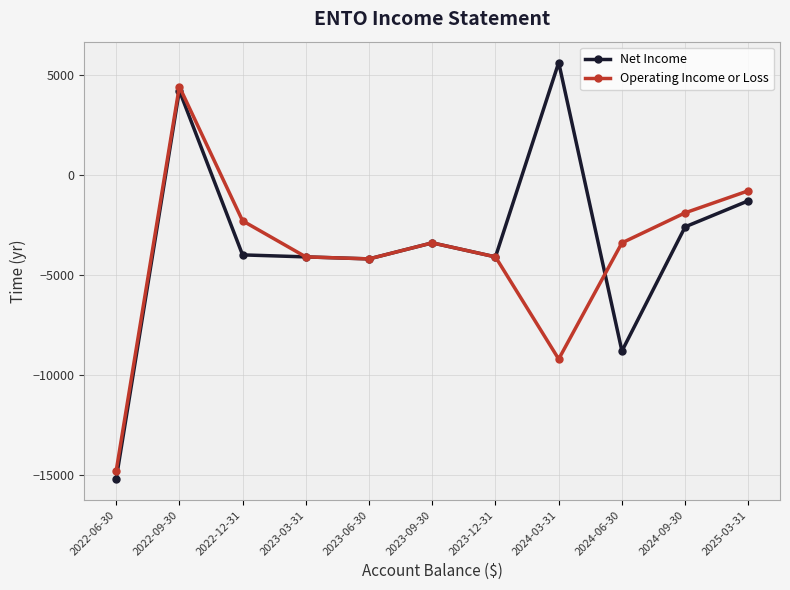

What position from the left is 2022-12-31?

3